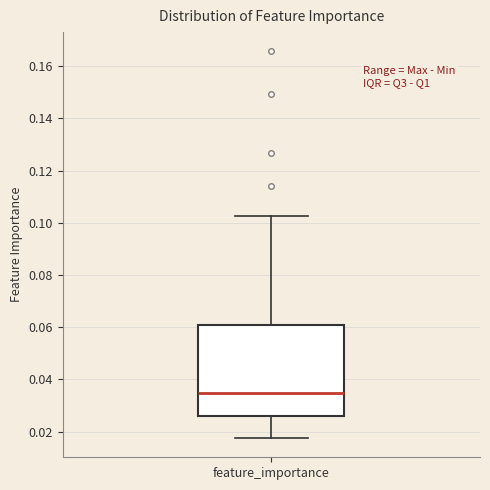

Read this box plot against the y-axis: the position of the median line, the range covered by the box, and the ends of both whiskers. The values are not printed on the chart, so give them approximately, as read against the axis.

median 0.034, box 0.026 to 0.060, whiskers 0.018 to 0.102